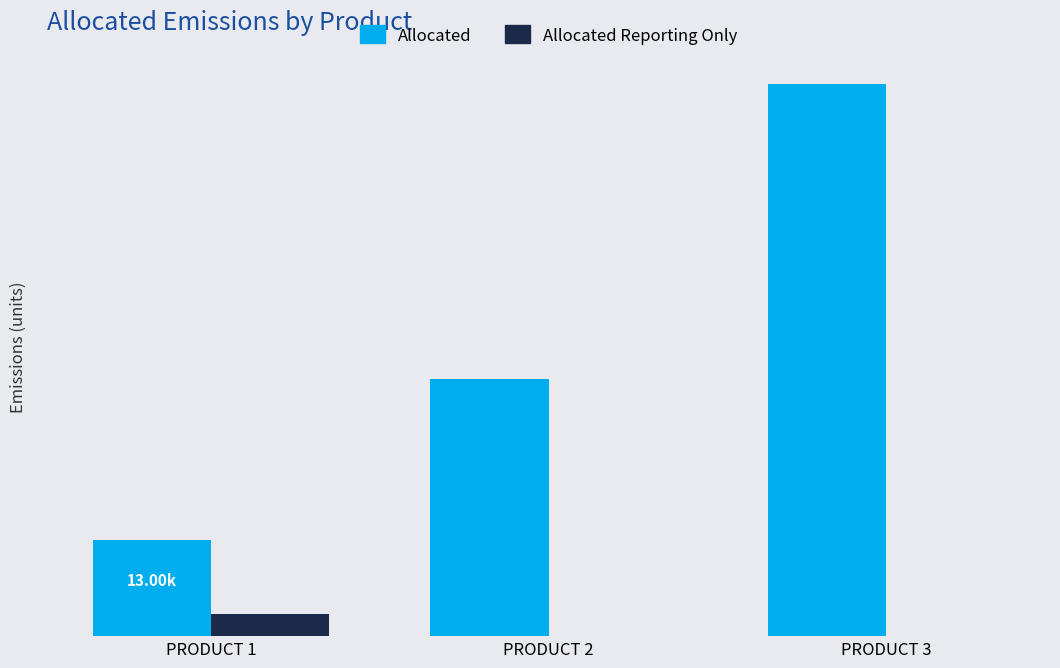

Reading left to right, list all the values displayed in this chart.

Allocated: PRODUCT 1=13000.1	PRODUCT 2=35001.0	PRODUCT 3=75000.0
Allocated Reporting Only: PRODUCT 1=3000.1	PRODUCT 2=0.0	PRODUCT 3=0.0